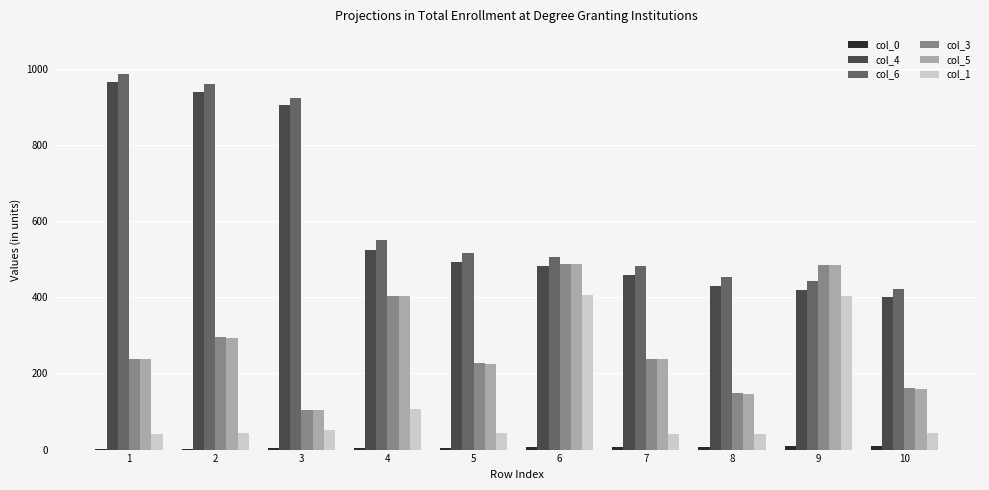

The value of col_4 at 3 is 905. True or false?

True